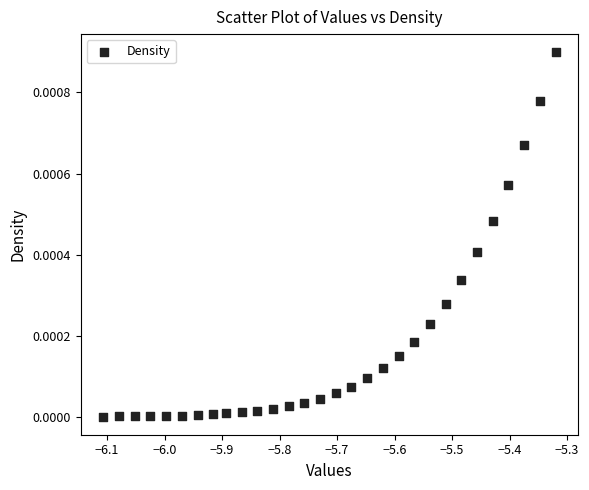

What is the range of X values (max minus min)?

0.8